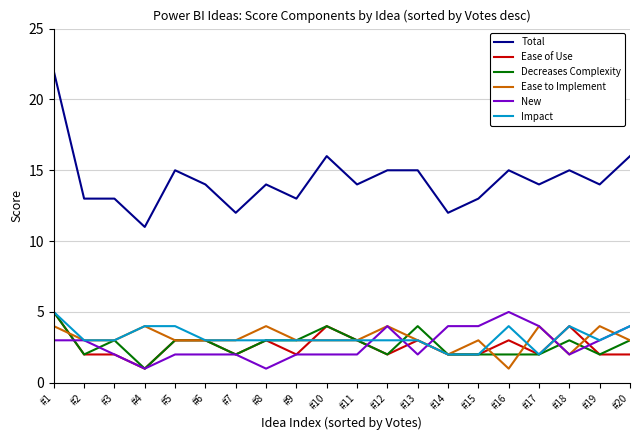

Is the value of Impact at #18 greater than the value of New at #2?

Yes